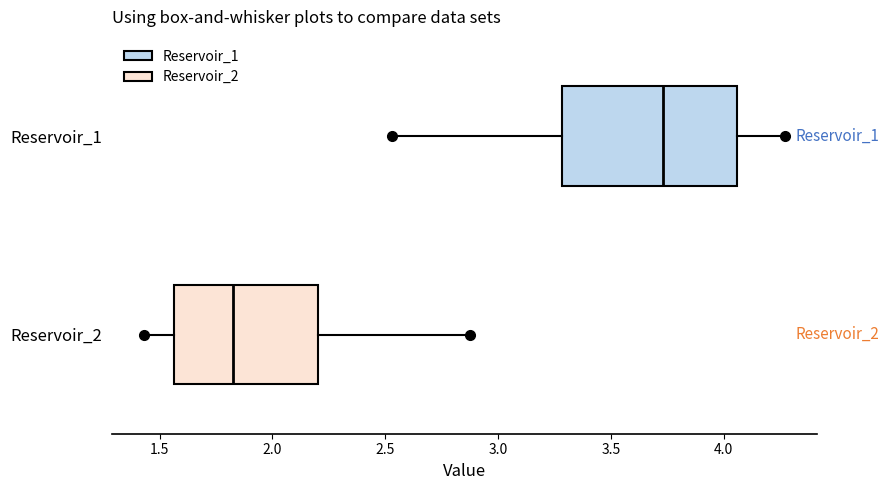

Comparing the boxes themselves (not the whiskers), which one is the widest?

Reservoir_1